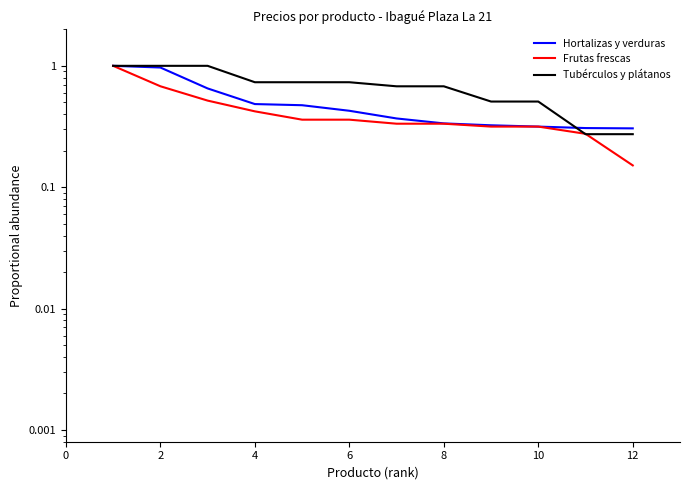

Count the Tubérculos y plátanos values in the range 0 to 1.

12